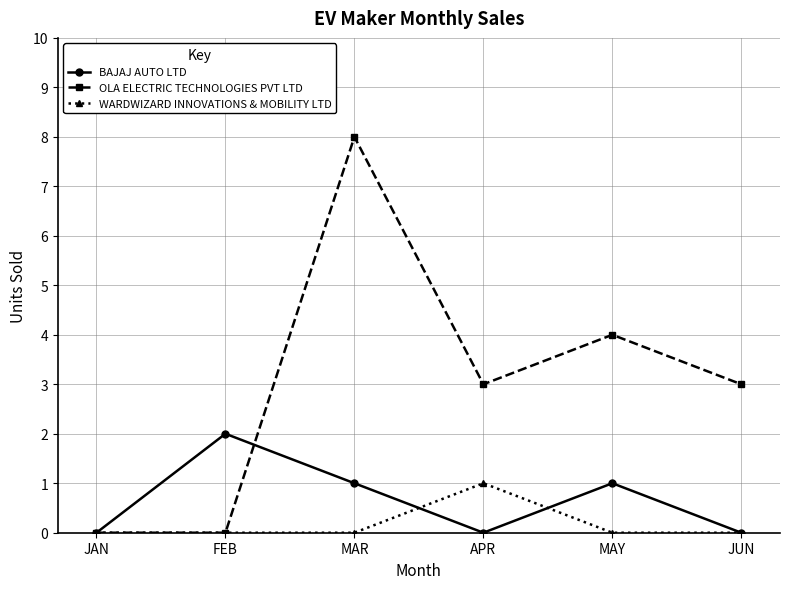

What is the difference between the highest and lowest values at MAR?

8